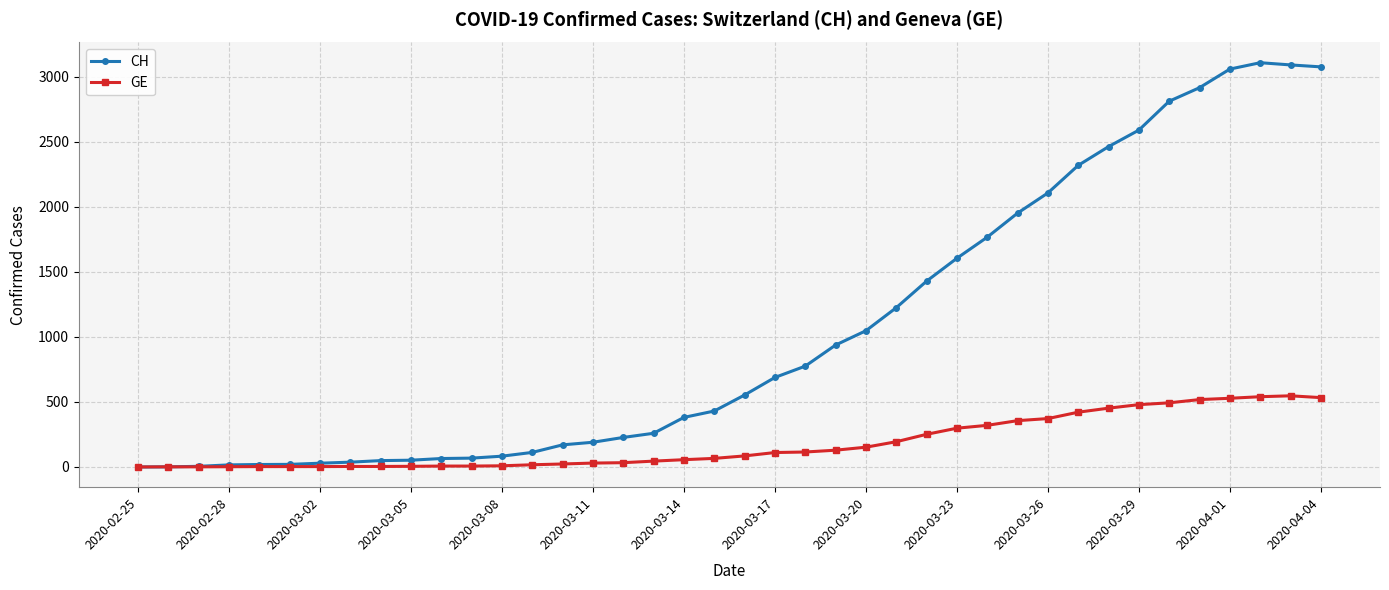

How many data points in GE are less than 85?

20